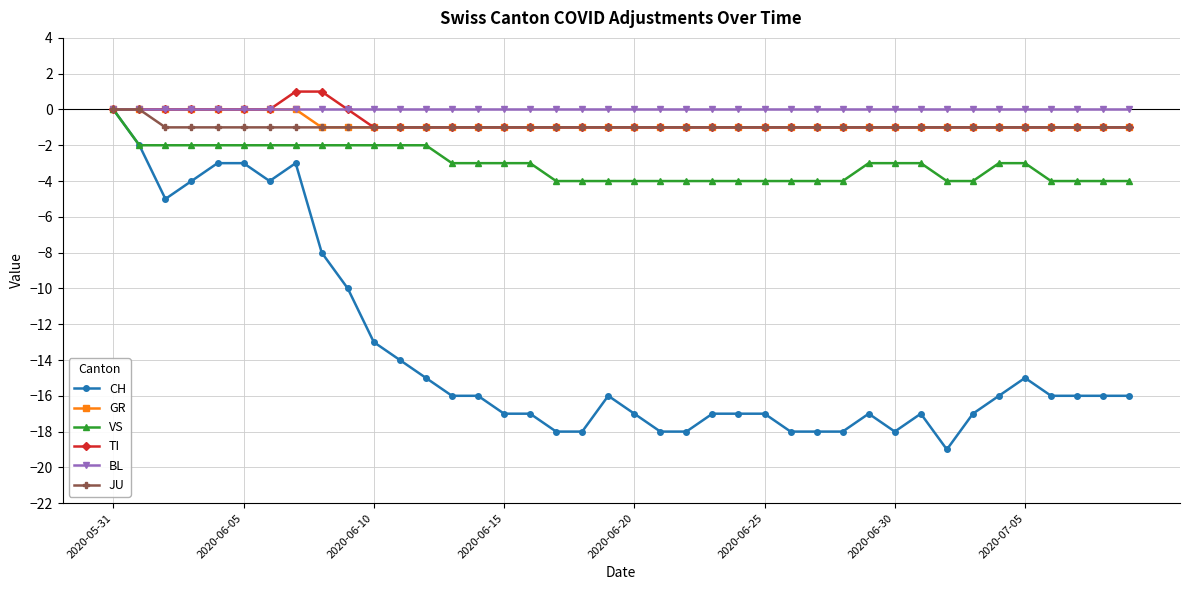

Which series has the widest spread of values?

CH